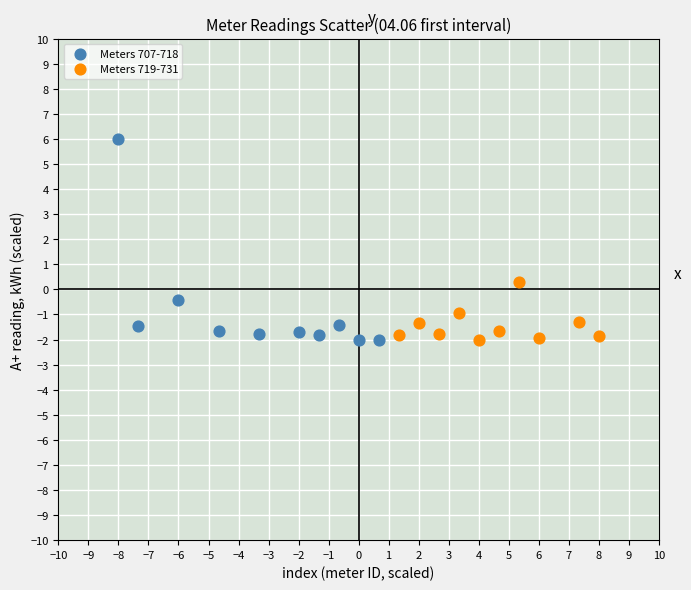

Which series has the widest spread of Y values?

Meters 707-718